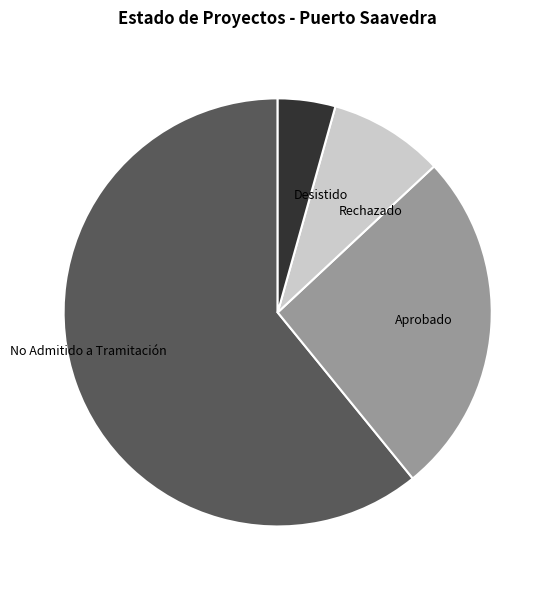

Count the number of slices in the pie.

4